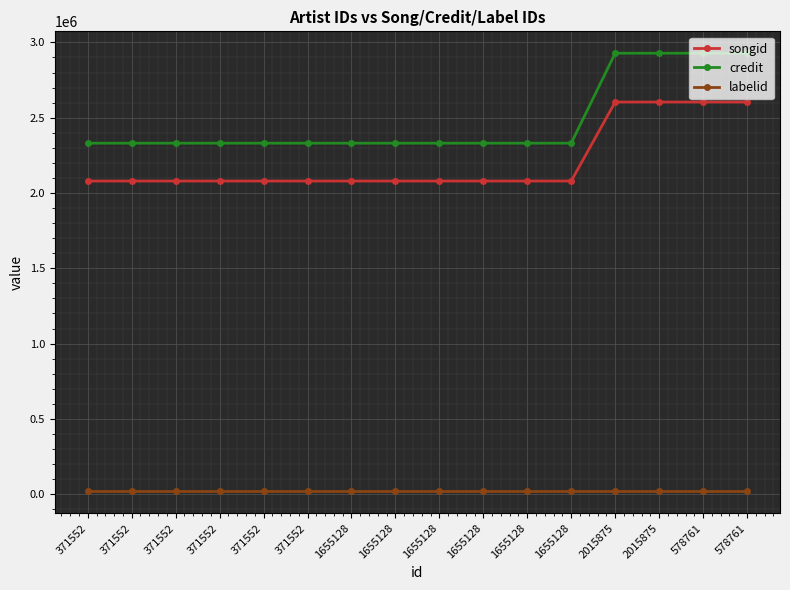

How many distinct data groups are displayed?

3